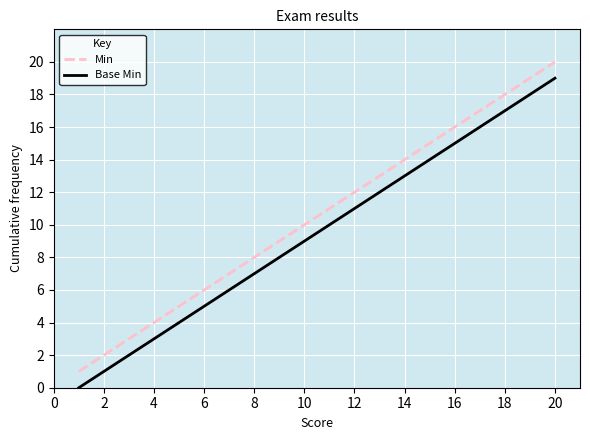

What is the maximum value shown in the chart?

20